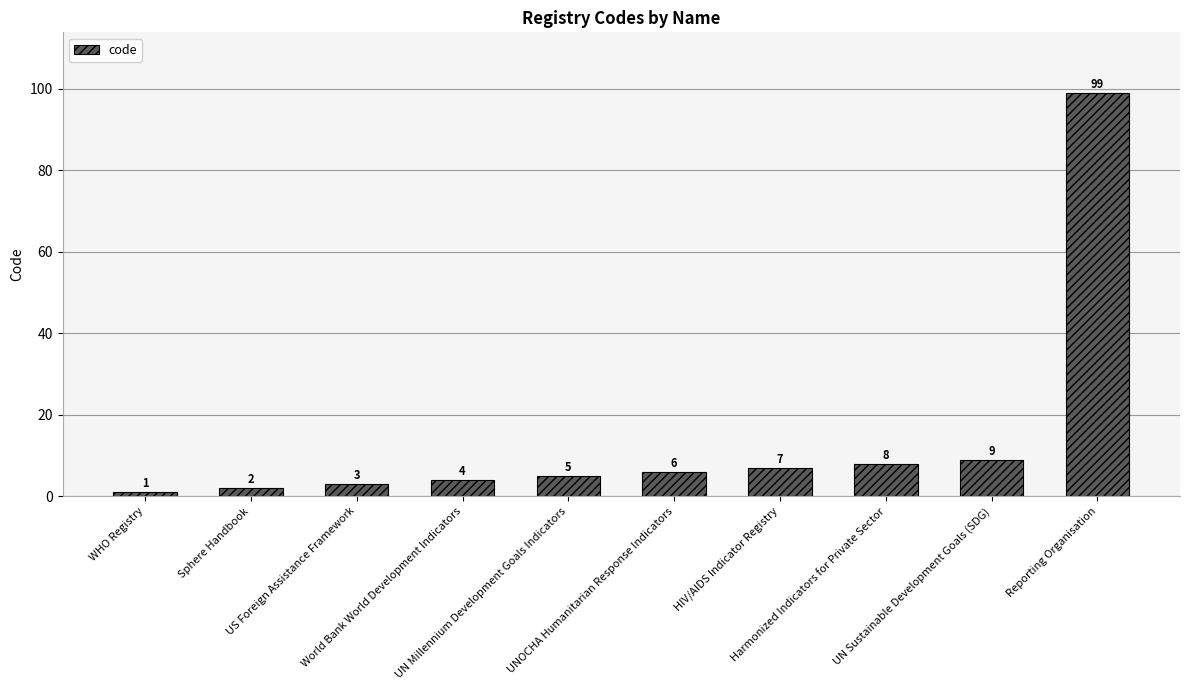

How many bars are there in total?

10